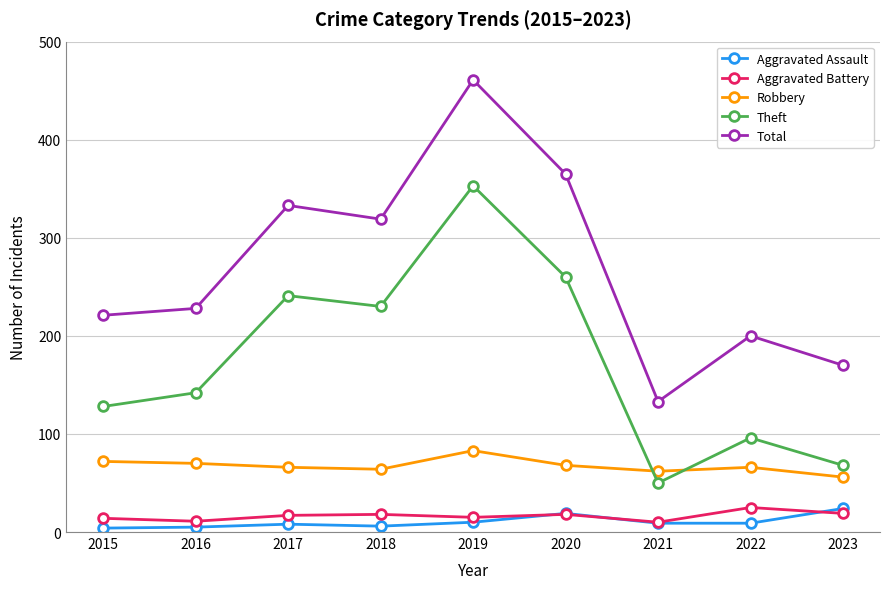

What is the difference between the maximum and minimum values in the Total series?

328